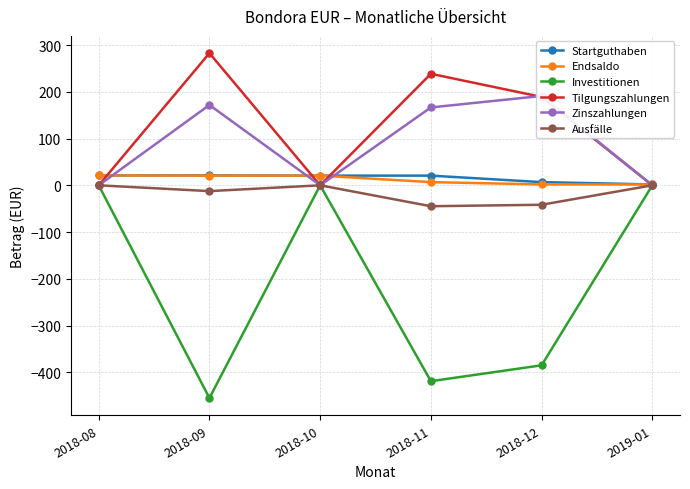

What is the greatest value displayed?

282.7